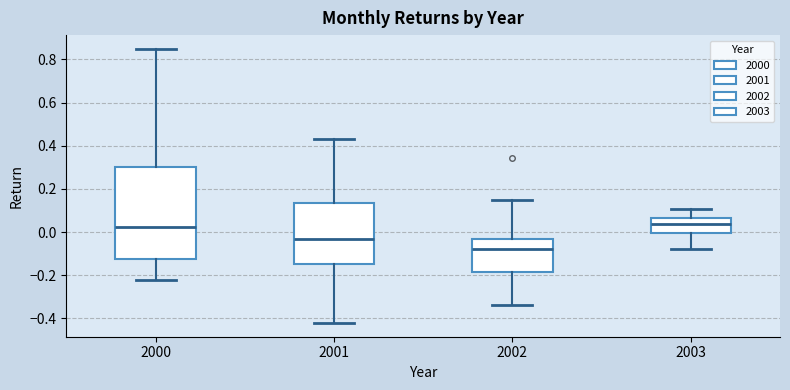

Reading left to right, transcribe this box plot: for each box, give where its median line is, the range the box spans, and where its two whiskers end, as read against the y-axis. The values are not printed on the chart, so give them approximately, as read against the axis.

2000: median 0.02, box -0.12 to 0.30, whiskers -0.22 to 0.84
2001: median -0.04, box -0.14 to 0.14, whiskers -0.42 to 0.44
2002: median -0.08, box -0.18 to -0.04, whiskers -0.34 to 0.14
2003: median 0.04, box 0.00 to 0.06, whiskers -0.08 to 0.10